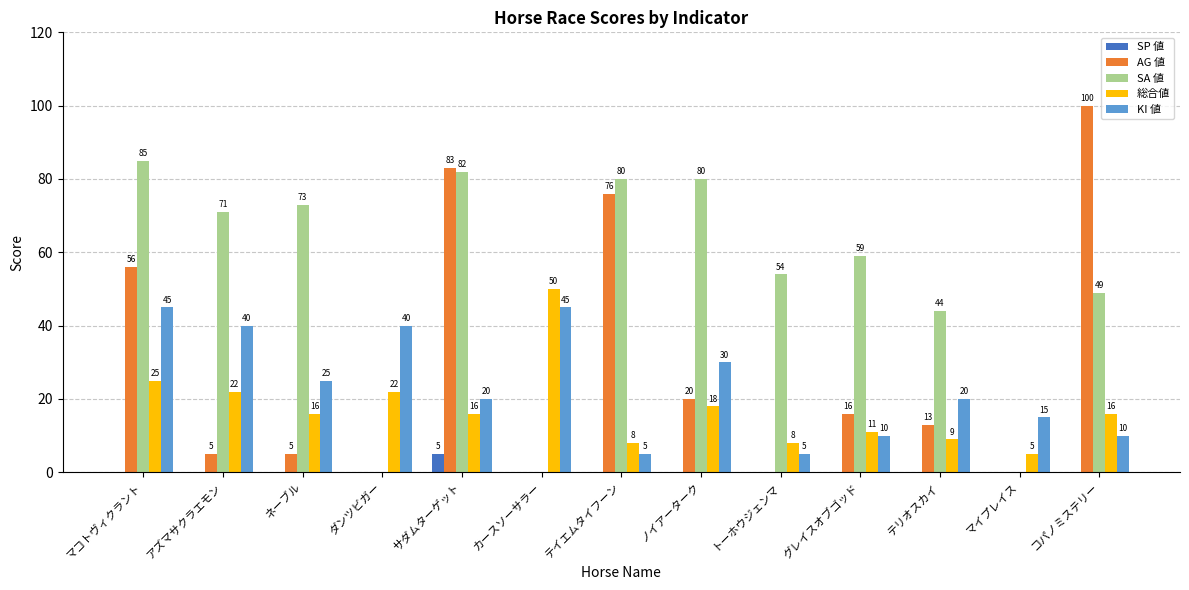

Between ダンツビガー and サダムターゲット, which series saw the biggest shift?

AG 値